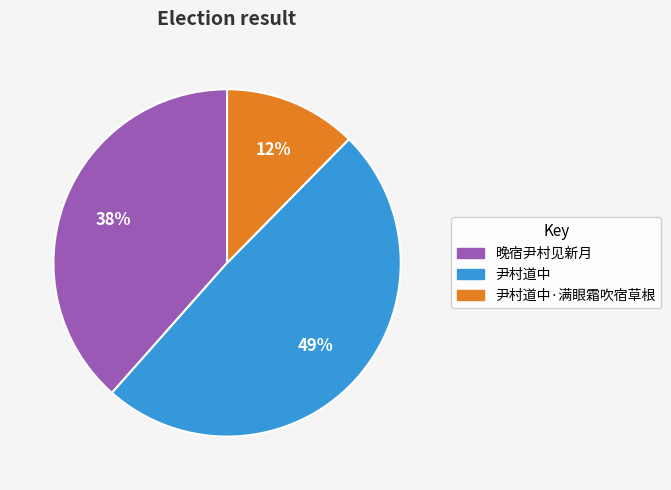

How many slices are in this pie chart?

3